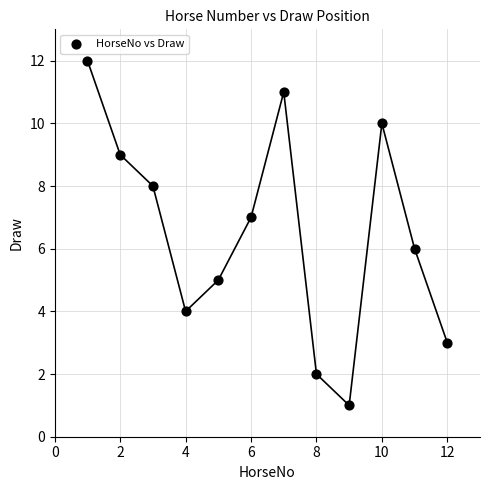

What is the range of Y values (max minus min)?

11